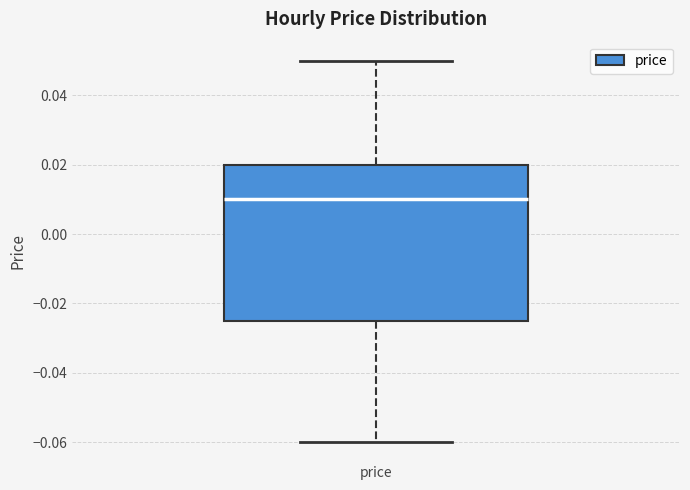

Read this box plot against the y-axis: the position of the median line, the range covered by the box, and the ends of both whiskers. The values are not printed on the chart, so give them approximately, as read against the axis.

median 0.010, box -0.024 to 0.020, whiskers -0.060 to 0.050